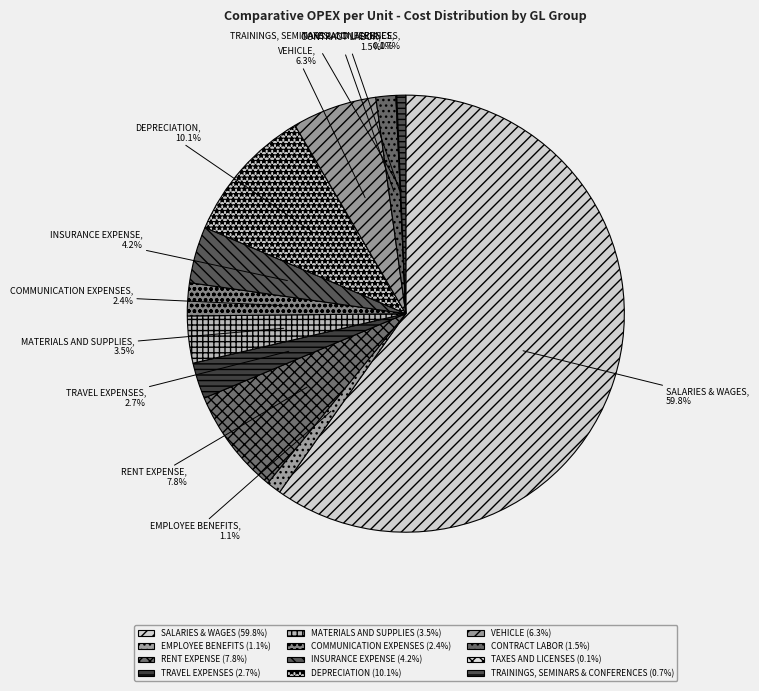

Is DEPRECIATION the majority of the pie?

No